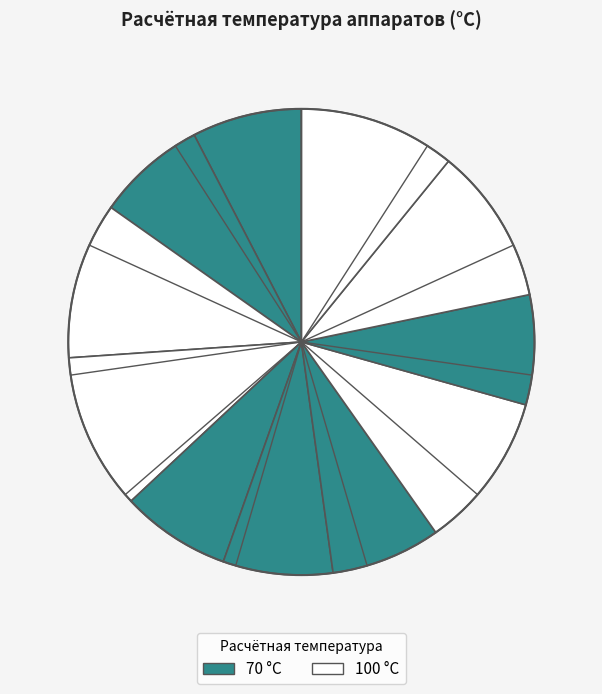

To the nearest percent, what is the difference between the largest and smallest slice percentages?

3%